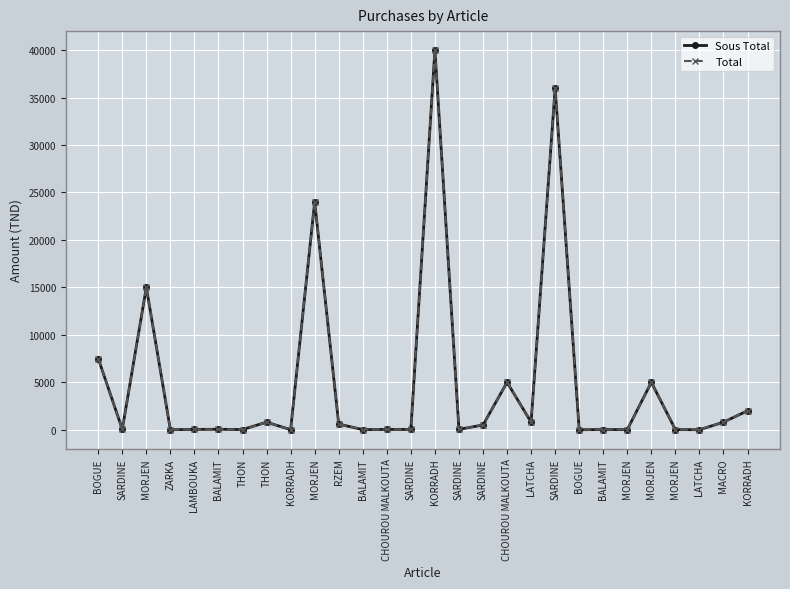

Is it true that Total equals 5000 at MORJEN?

True